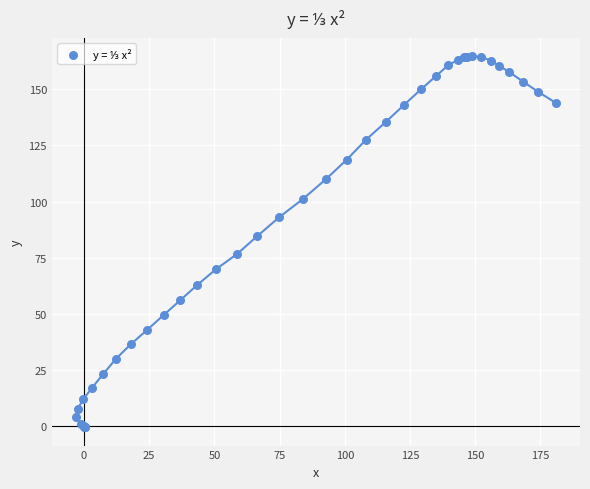

What Y value in the scatter plot is closest to 82?

84.7